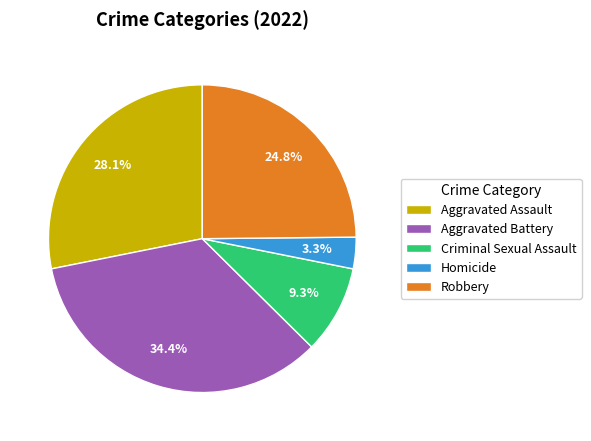

Rank the categories by value from lowest to highest.

Homicide, Criminal Sexual Assault, Robbery, Aggravated Assault, Aggravated Battery